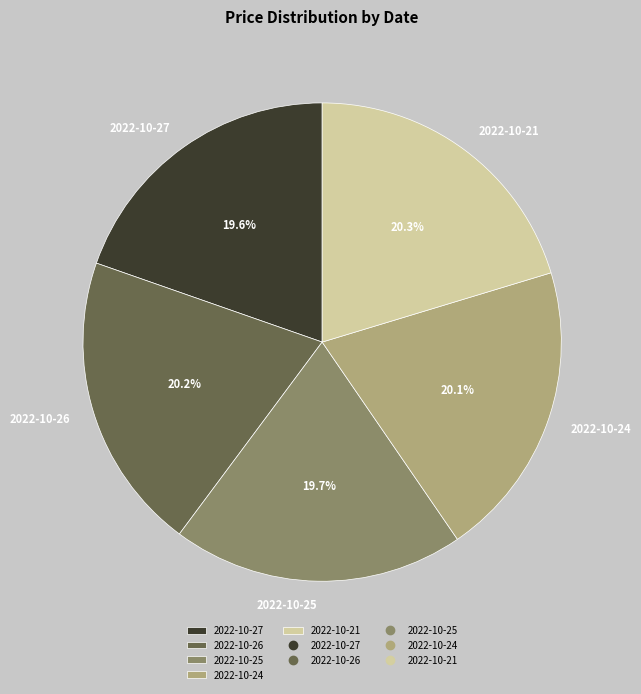

Is 2022-10-25 the majority of the pie?

No